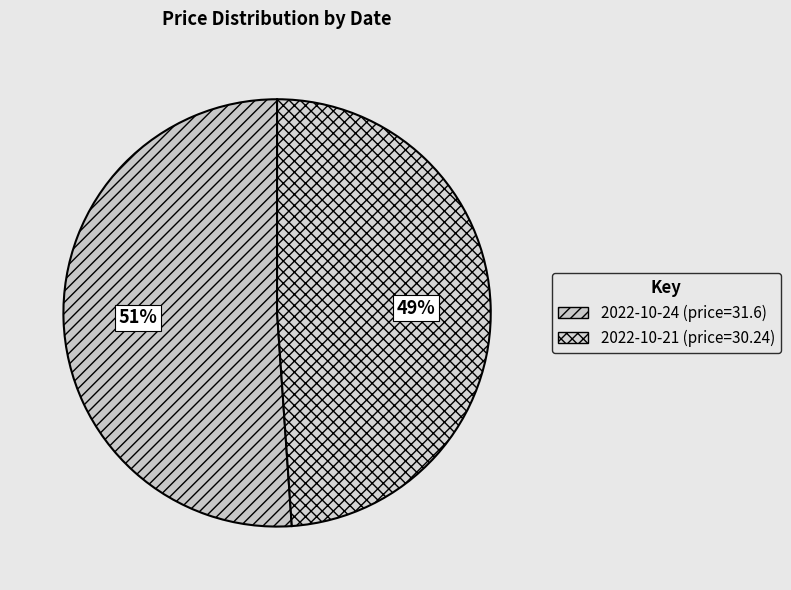

What percentage is NOT represented by 2022-10-21?

51.1%